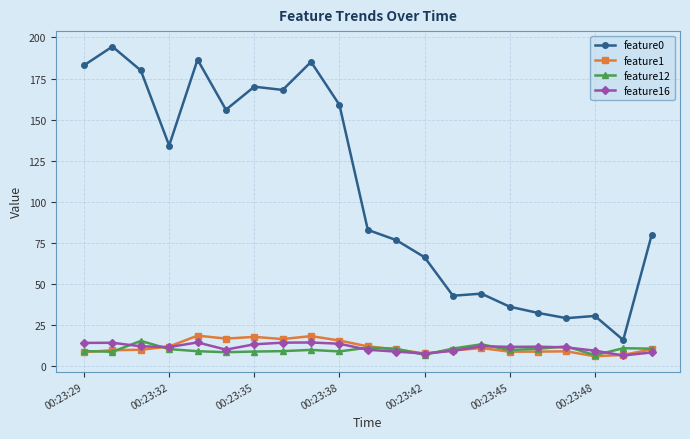

What is the minimum value for feature0?

16.0